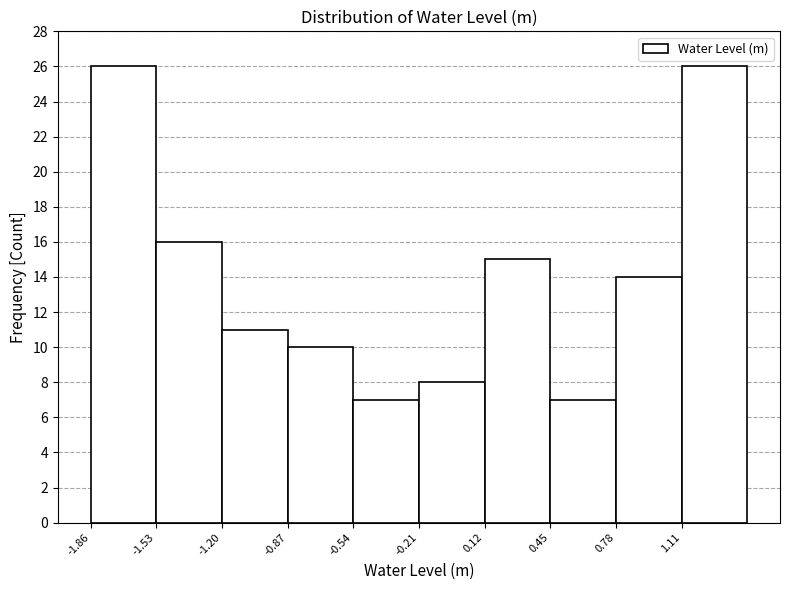

Reading left to right, list every bar in this chart as the range it spans on the x-axis followed by its height. Neither the bar edges nor the heights are printed on the chart, so give them approximately, as read against the axes.

-1.85 to -1.55: 26
-1.55 to -1.20: 16
-1.20 to -0.85: 11
-0.85 to -0.55: 10
-0.55 to -0.20: 7
-0.20 to 0.10: 8
0.10 to 0.45: 15
0.45 to 0.80: 7
0.80 to 1.10: 14
1.10 to 1.45: 26